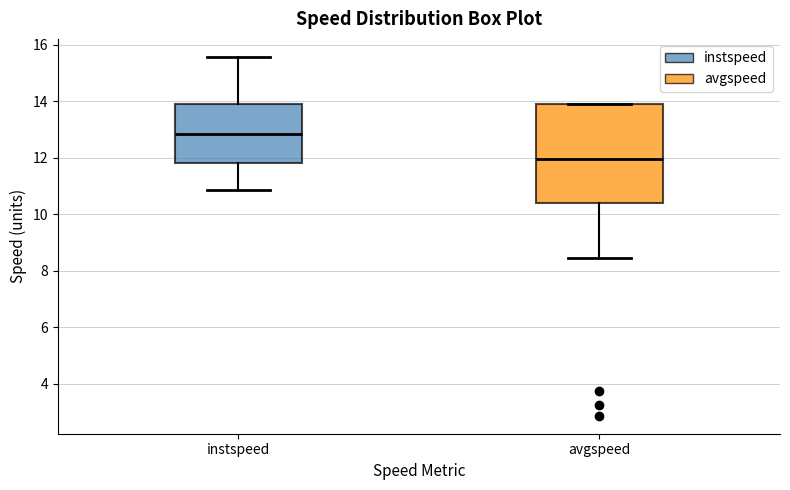

Where is the upper edge of the box for avgspeed on the y-axis? The values are not printed on the chart, so give them approximately, as read against the axis.

13.8